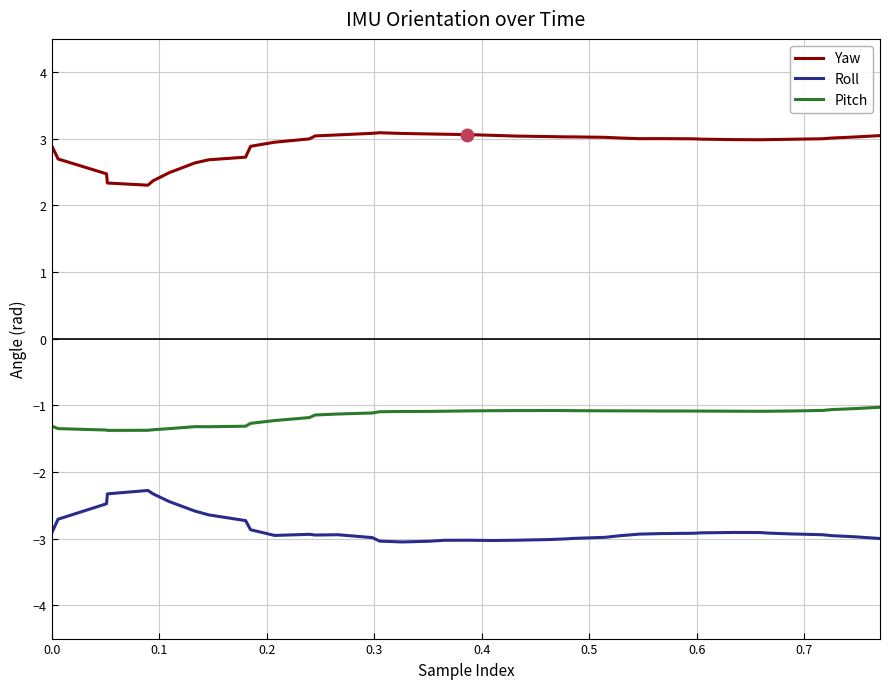

Which series has the largest total across all categories?

Yaw